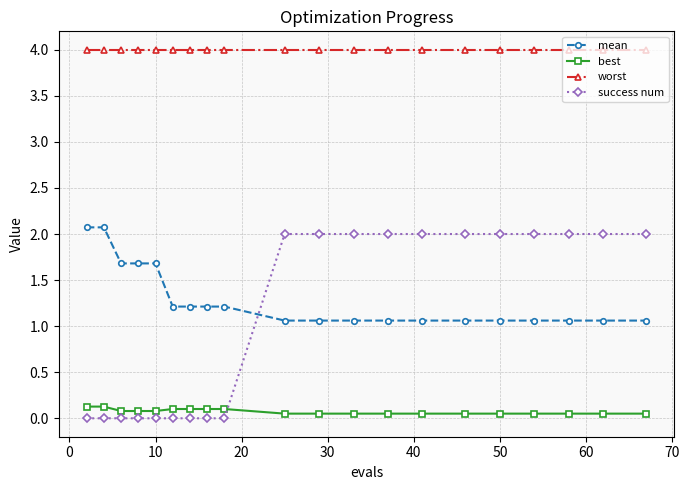

Which series has the largest range (max minus min)?

success num